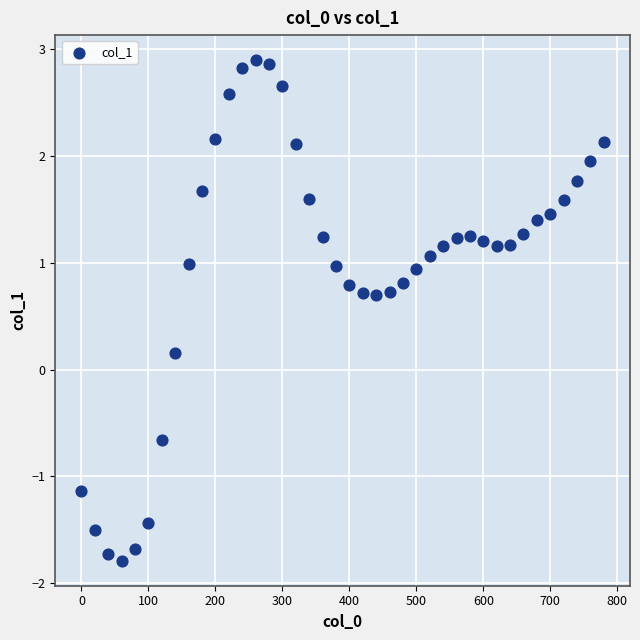

What is the range of Y values (max minus min)?

4.7